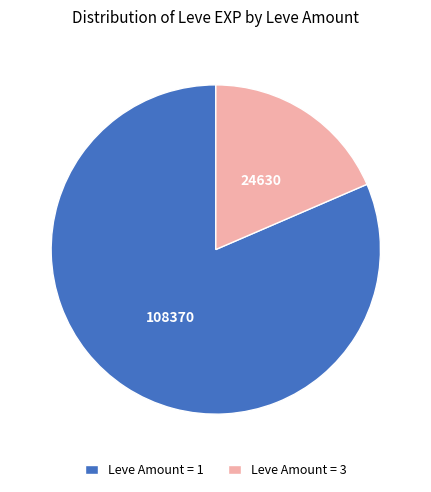

Rank the categories by value from lowest to highest.

Leve Amount = 3, Leve Amount = 1